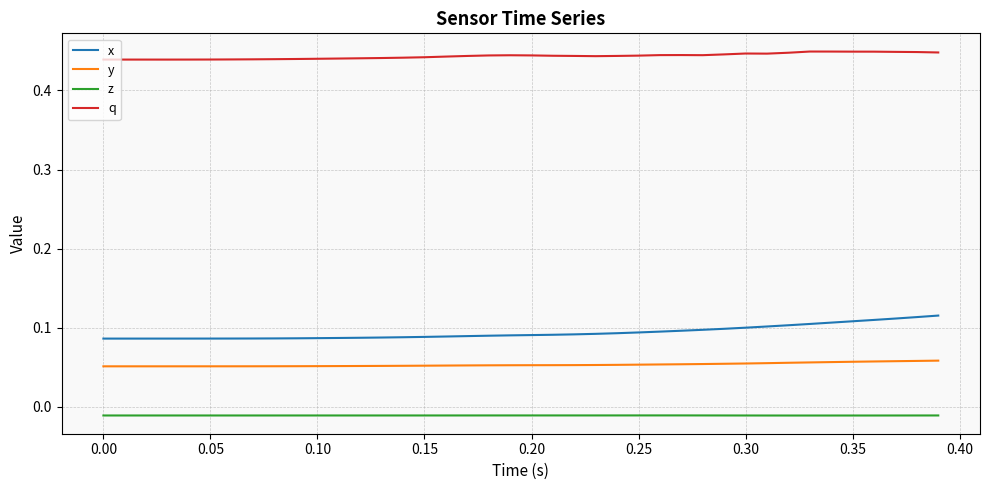

What are all the series names shown in the legend?

x, y, z, q